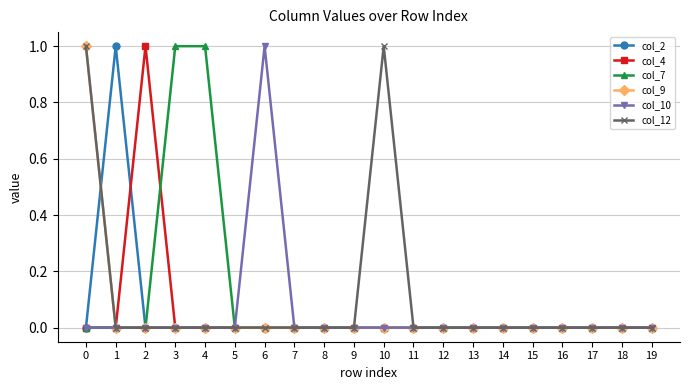

What is the greatest value displayed?

1